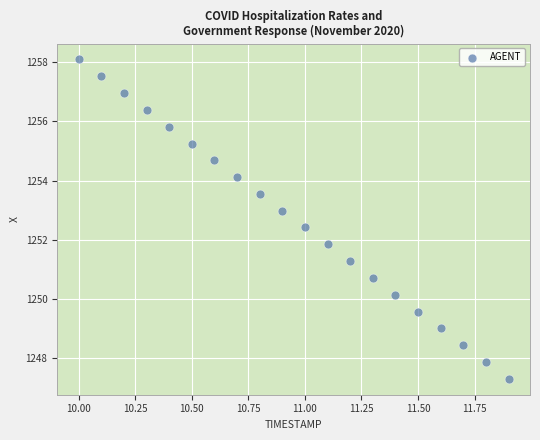

What is the range of X values (max minus min)?

1.9